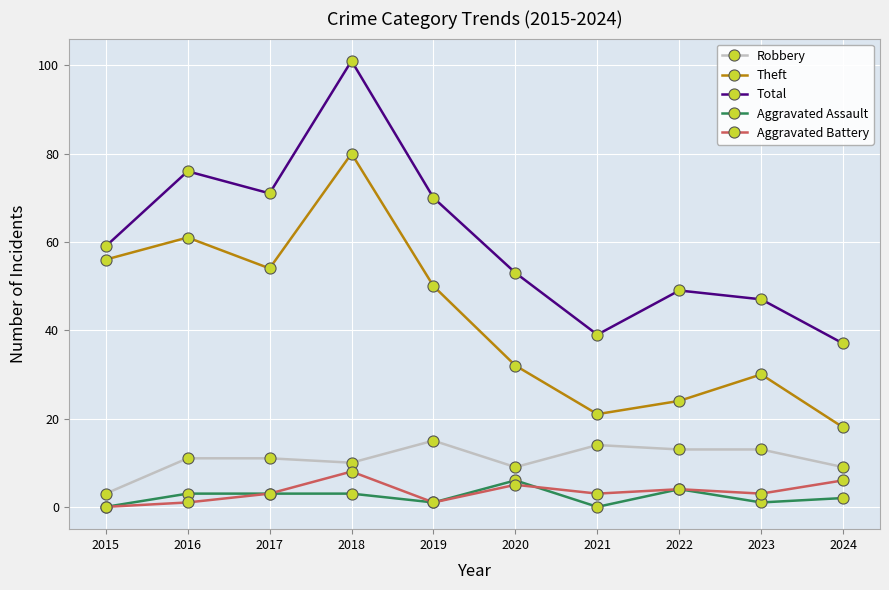

Is this an area chart (filled region under the line)?

No